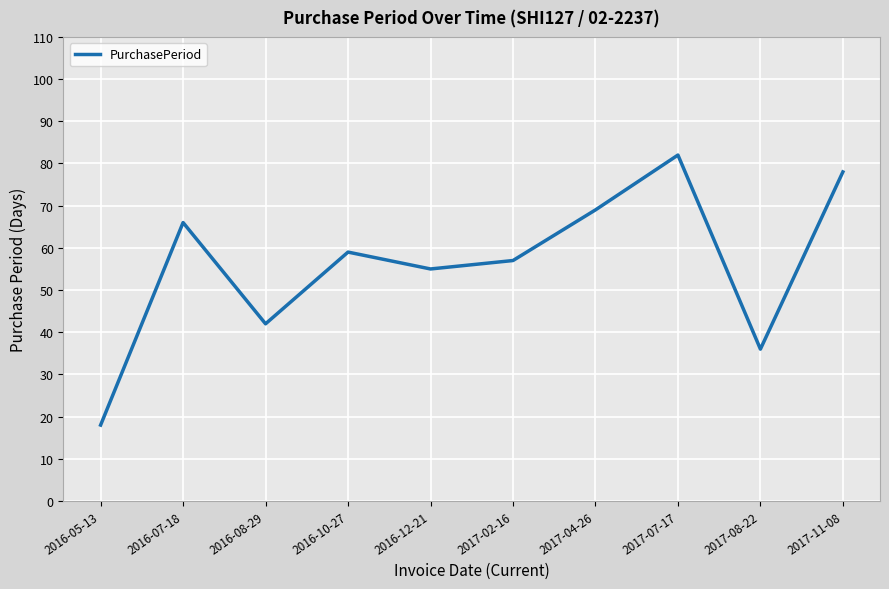

List the labels in order of value, smallest first.

2016-05-13, 2017-08-22, 2016-08-29, 2016-12-21, 2017-02-16, 2016-10-27, 2016-07-18, 2017-04-26, 2017-11-08, 2017-07-17